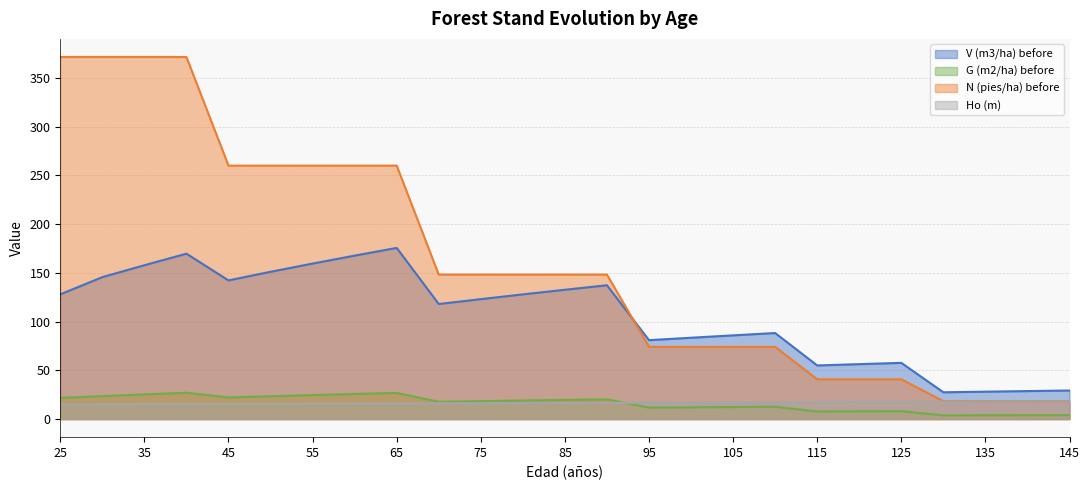

Is it true that V (m3/ha) before equals 89.3 at 85?

False